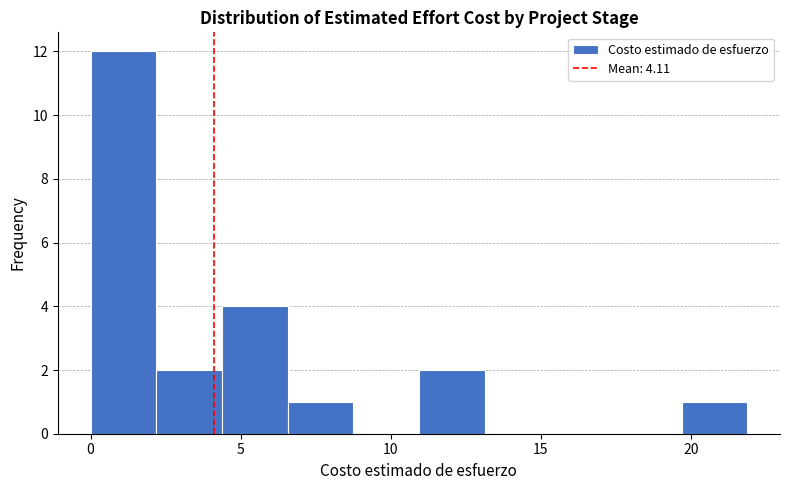

Reading left to right, transcribe this chart: for each bar, give the range it covers on the x-axis and its height. Neither the bar edges nor the heights are printed on the chart, so give them approximately, as read against the axes.

0.0 to 2.0: 12
2.0 to 4.5: 2
4.5 to 6.5: 4
6.5 to 8.5: 1
8.5 to 11.0: 0
11.0 to 13.0: 2
13.0 to 15.5: 0
15.5 to 17.5: 0
17.5 to 19.5: 0
19.5 to 22.0: 1